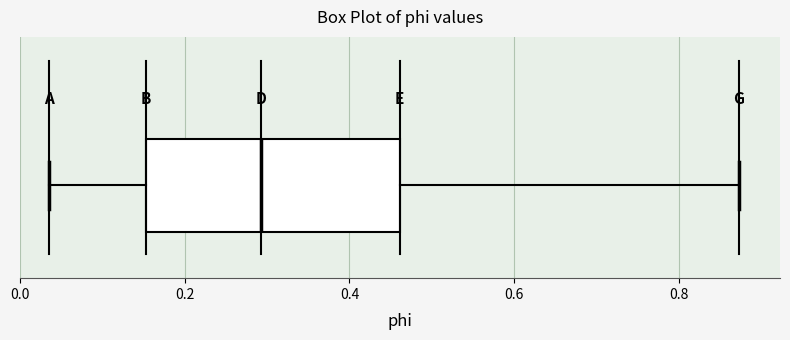

Where is the left edge of the box on the x-axis? The values are not printed on the chart, so give them approximately, as read against the axis.

0.16